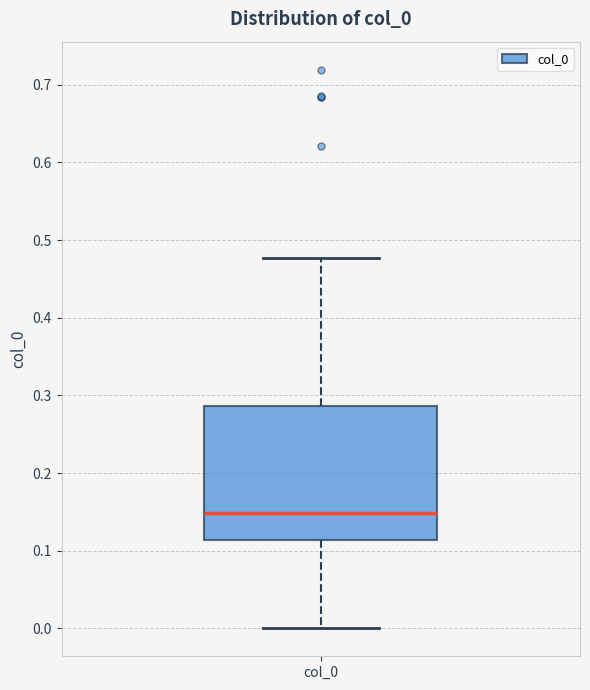

Where does the upper whisker of the box for col_0 end on the y-axis? The values are not printed on the chart, so give them approximately, as read against the axis.

0.48